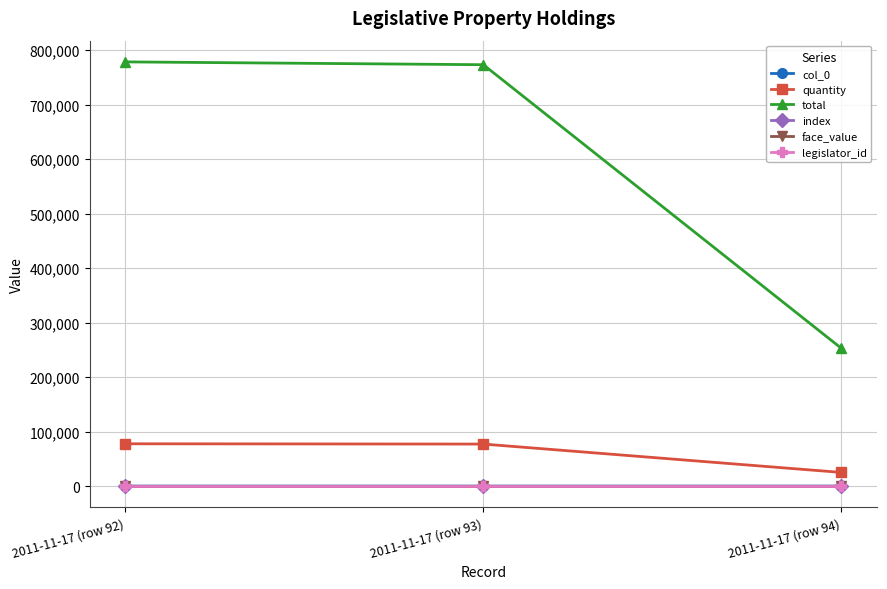

Is this an area chart (filled region under the line)?

No